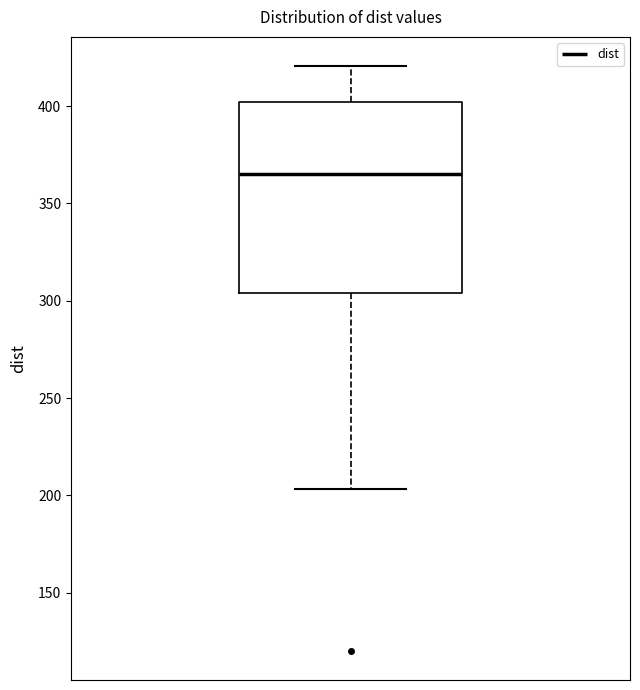

Transcribe this box plot: give where the median line is, the range the box spans, and where the two whiskers end, as read against the y-axis. The values are not printed on the chart, so give them approximately, as read against the axis.

median 365, box 305 to 400, whiskers 205 to 420